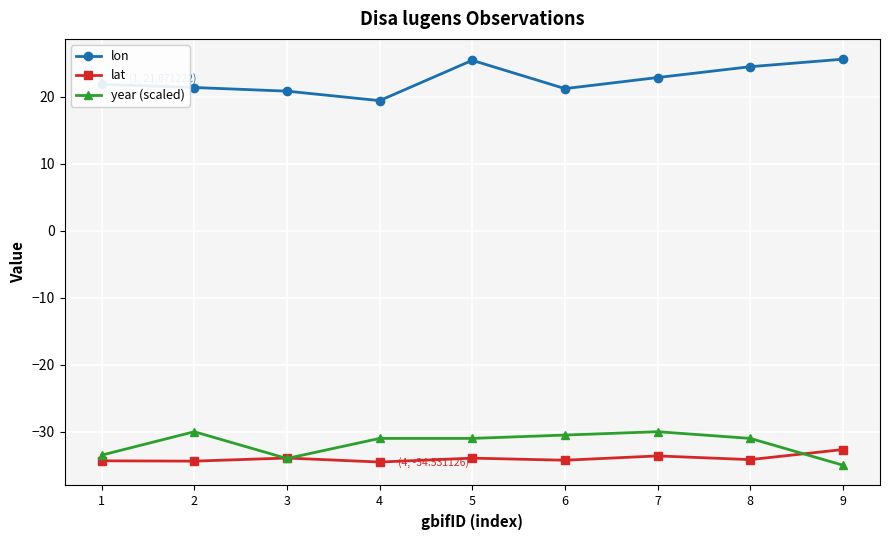

What is the difference between the highest and lowest values at 2?

55.8